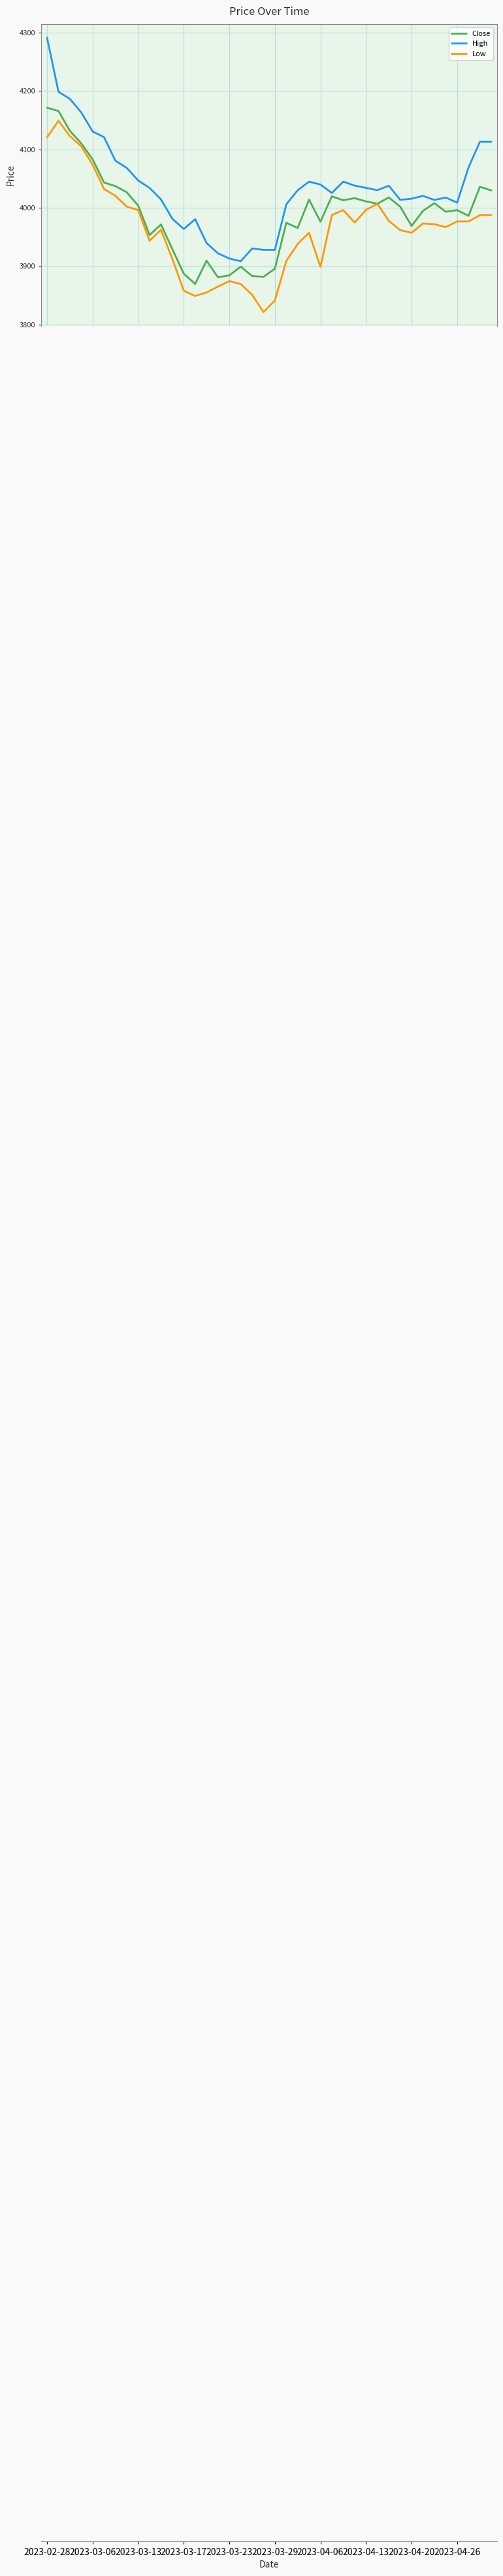

Rank the series by their average value, from highest to lowest.

High, Close, Low